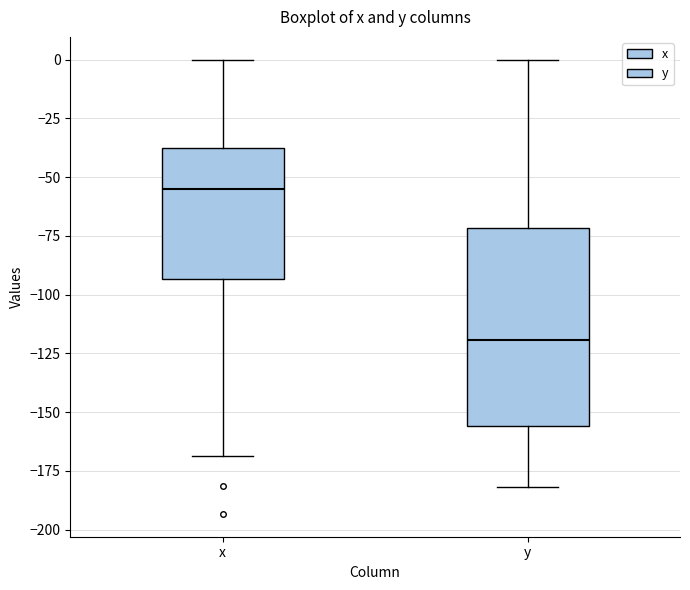

Reading left to right, read every box against the y-axis: the position of its median line, the range the box covers, and the ends of its whiskers. The values are not printed on the chart, so give them approximately, as read against the axis.

x: median -55, box -95 to -40, whiskers -170 to 0
y: median -120, box -155 to -70, whiskers -180 to 0